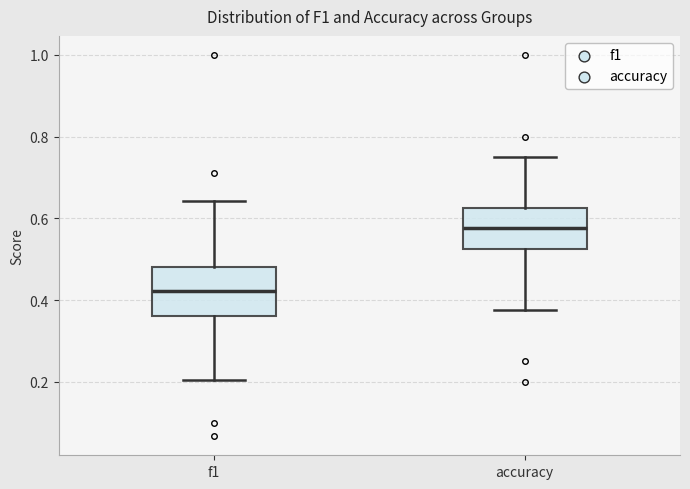

Reading left to right, transcribe this box plot: for each box, give where its median line is, the range the box spans, and where its two whiskers end, as read against the y-axis. The values are not printed on the chart, so give them approximately, as read against the axis.

f1: median 0.42, box 0.36 to 0.48, whiskers 0.20 to 0.64
accuracy: median 0.58, box 0.52 to 0.62, whiskers 0.38 to 0.76